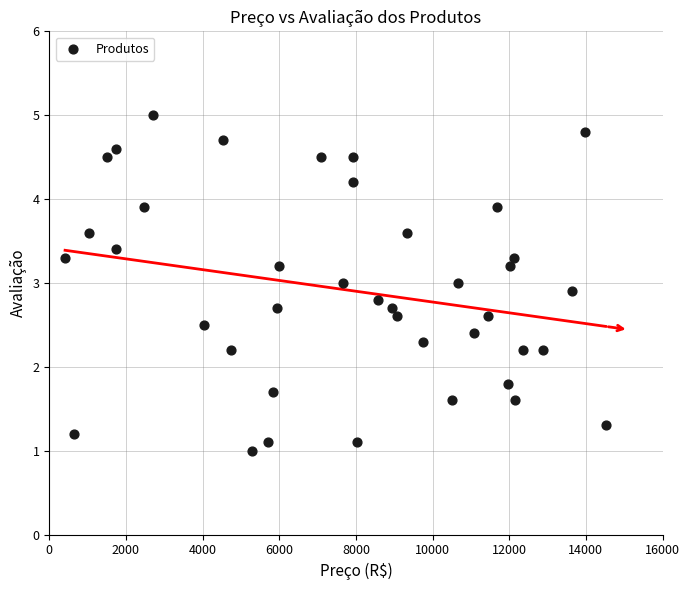

What is the range of Y values (max minus min)?

4.0